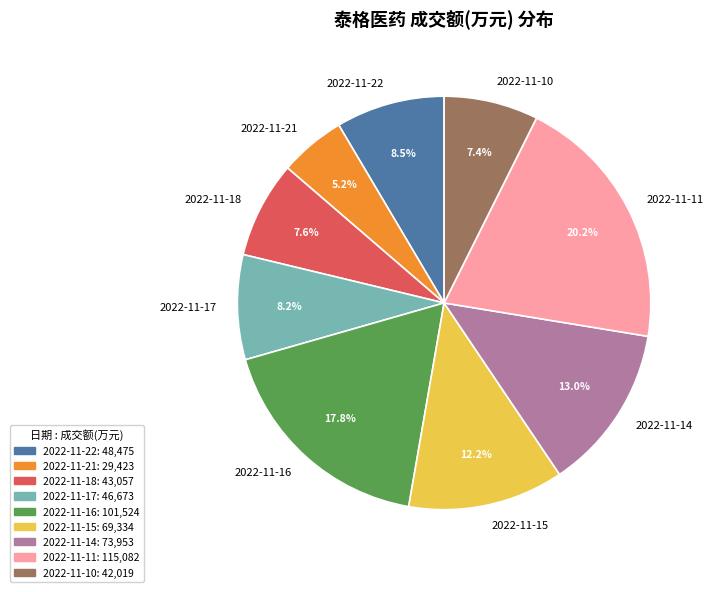

Approximately how many times larger is the value at 2022-11-17 compared to 2022-11-22?

1.0